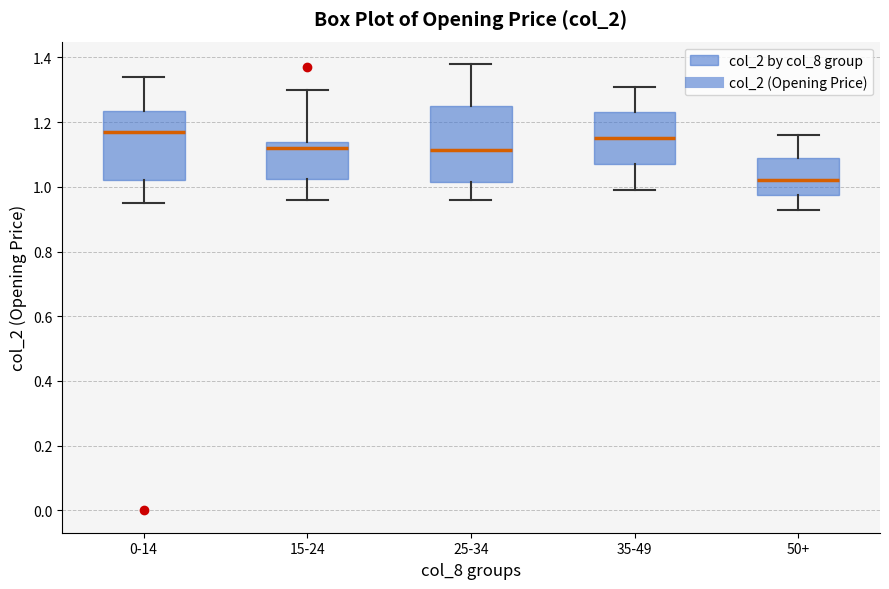

Comparing the boxes themselves (not the whiskers), which one is the tallest?

25-34